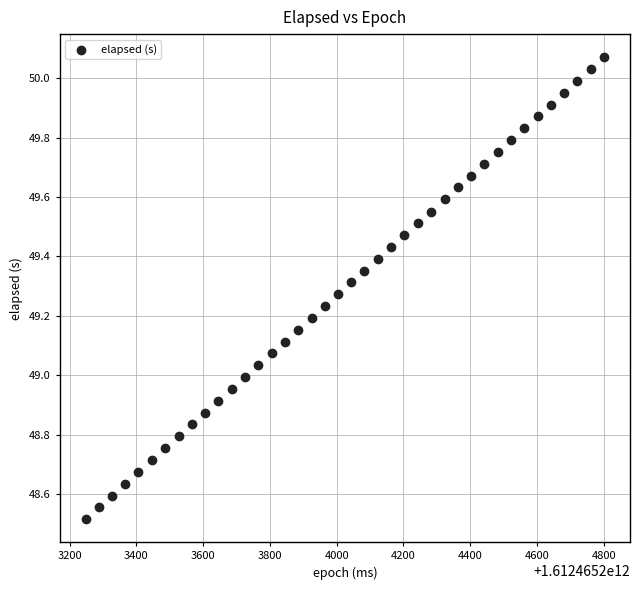

What is the range of X values (max minus min)?

1553.0